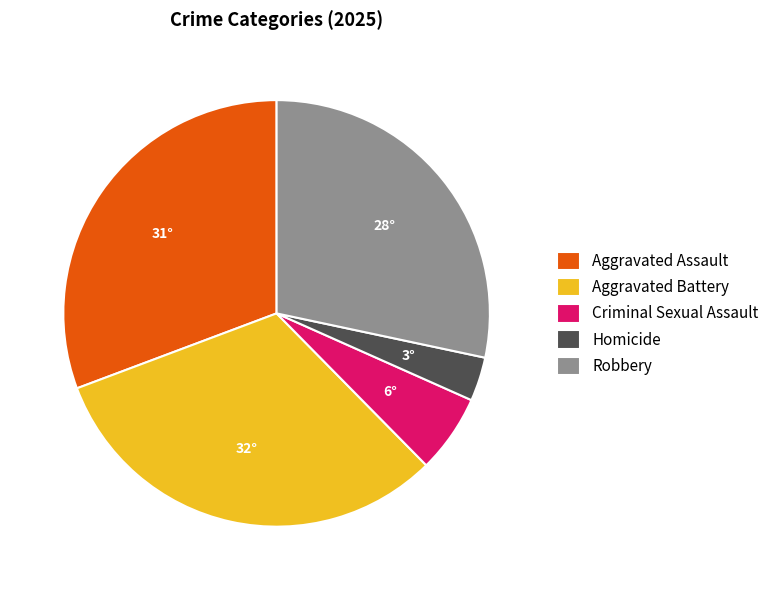

Which category has the biggest portion of the pie?

Aggravated Battery